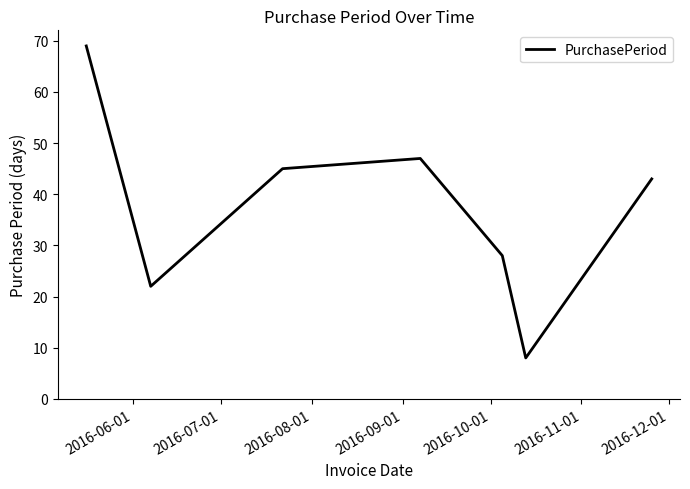

What is the minimum value shown in the chart?

8